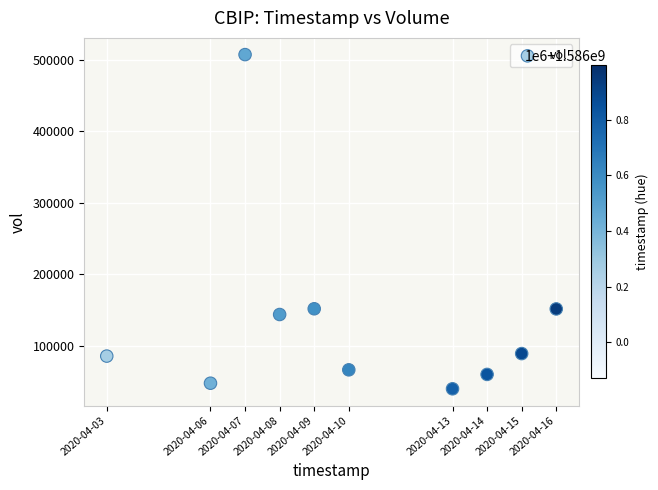

What is the average Y value?

134640